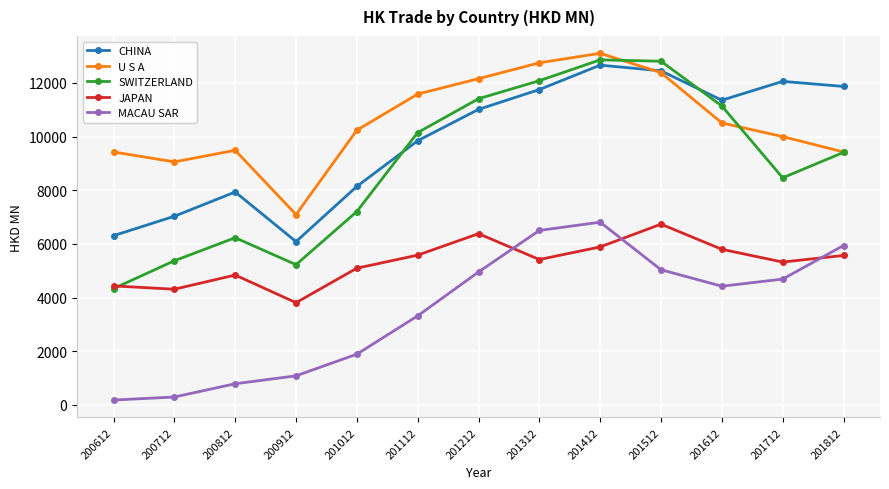

At which category is the sum across all series the highest?

201412